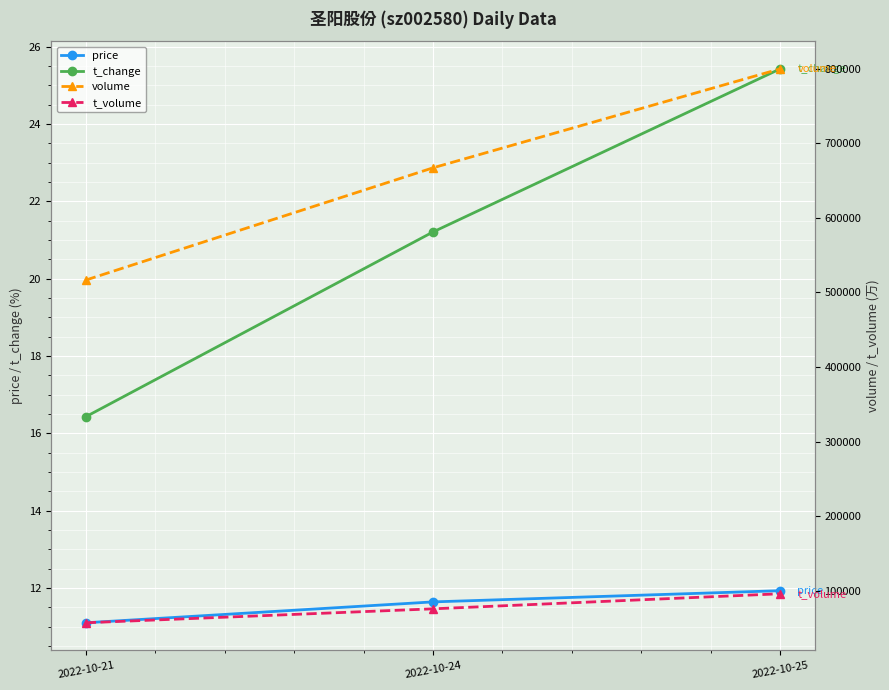

Rank the series at 2022-10-25 from highest to lowest value.

volume, t_volume, t_change, price